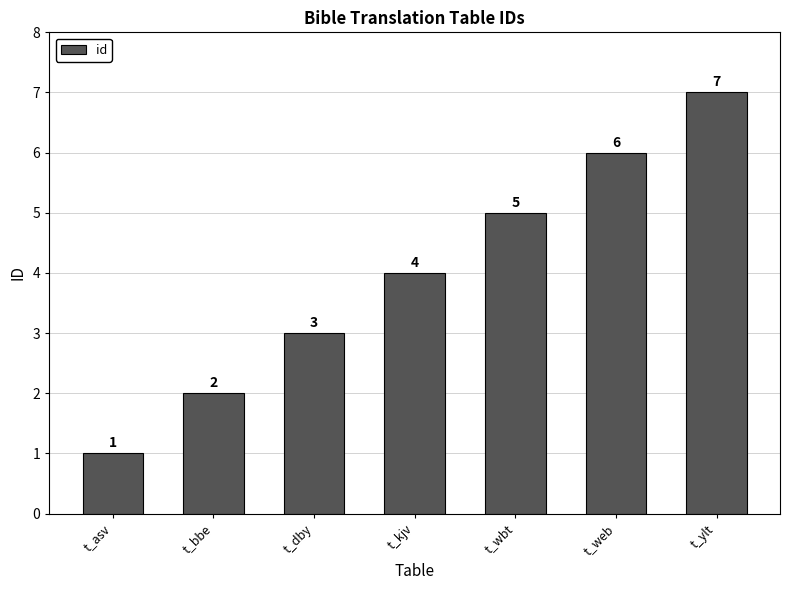

The chart shows a value of 5 at t_wbt. True or false?

True